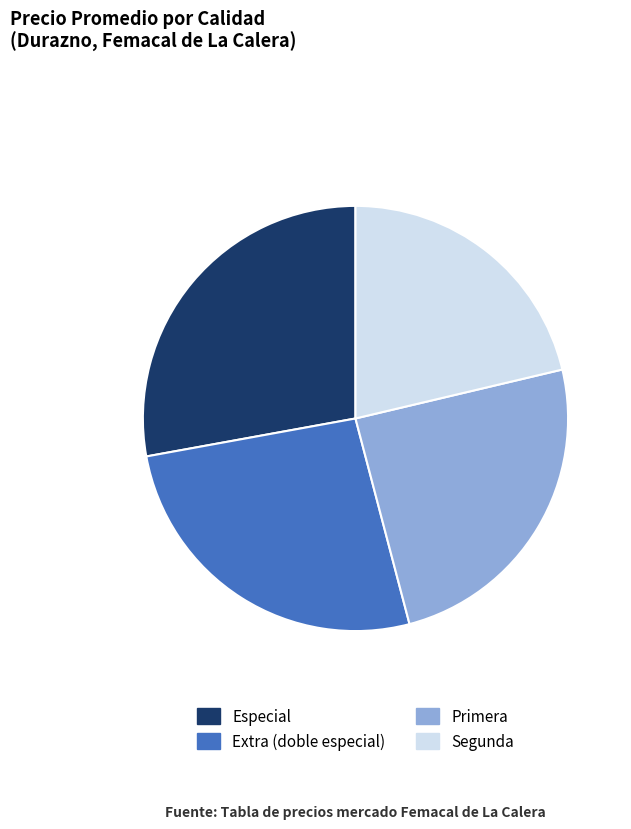

How many slices are in this pie chart?

4